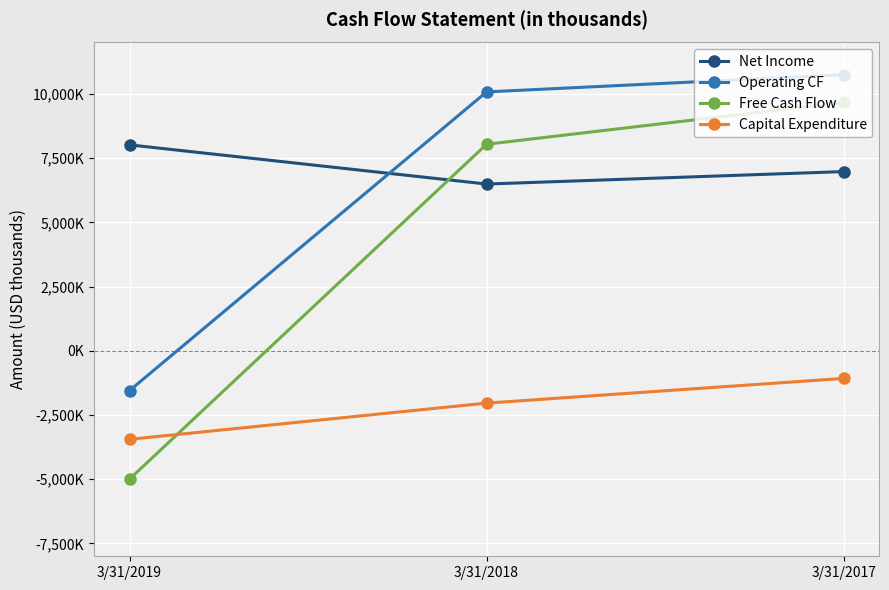

What is the value of the Net Income point at the 1st from the left?

8014000